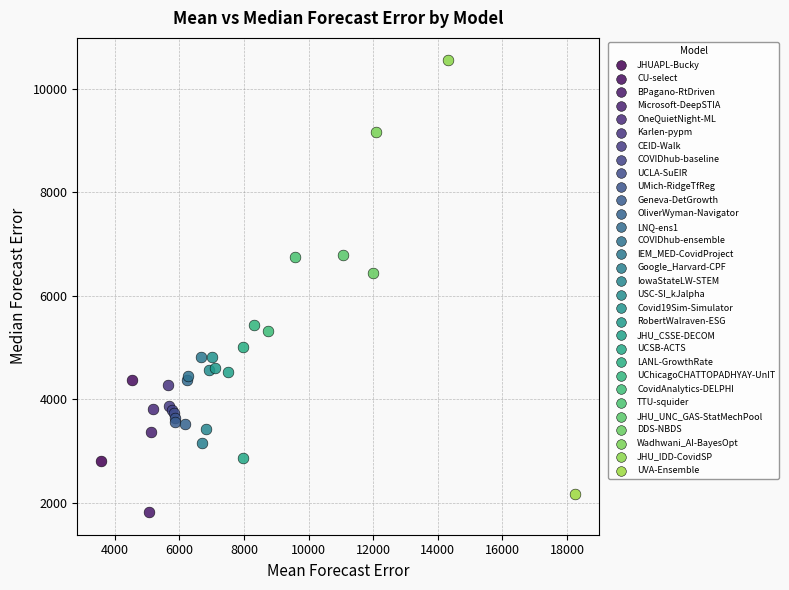

What are all the series names shown in the legend?

JHUAPL-Bucky, CU-select, BPagano-RtDriven, Microsoft-DeepSTIA, OneQuietNight-ML, Karlen-pypm, CEID-Walk, COVIDhub-baseline, UCLA-SuEIR, UMich-RidgeTfReg, Geneva-DetGrowth, OliverWyman-Navigator, LNQ-ens1, COVIDhub-ensemble, IEM_MED-CovidProject, Google_Harvard-CPF, IowaStateLW-STEM, USC-SI_kJalpha, Covid19Sim-Simulator, RobertWalraven-ESG, JHU_CSSE-DECOM, UCSB-ACTS, LANL-GrowthRate, UChicagoCHATTOPADHYAY-UnIT, CovidAnalytics-DELPHI, TTU-squider, JHU_UNC_GAS-StatMechPool, DDS-NBDS, Wadhwani_AI-BayesOpt, JHU_IDD-CovidSP, UVA-Ensemble